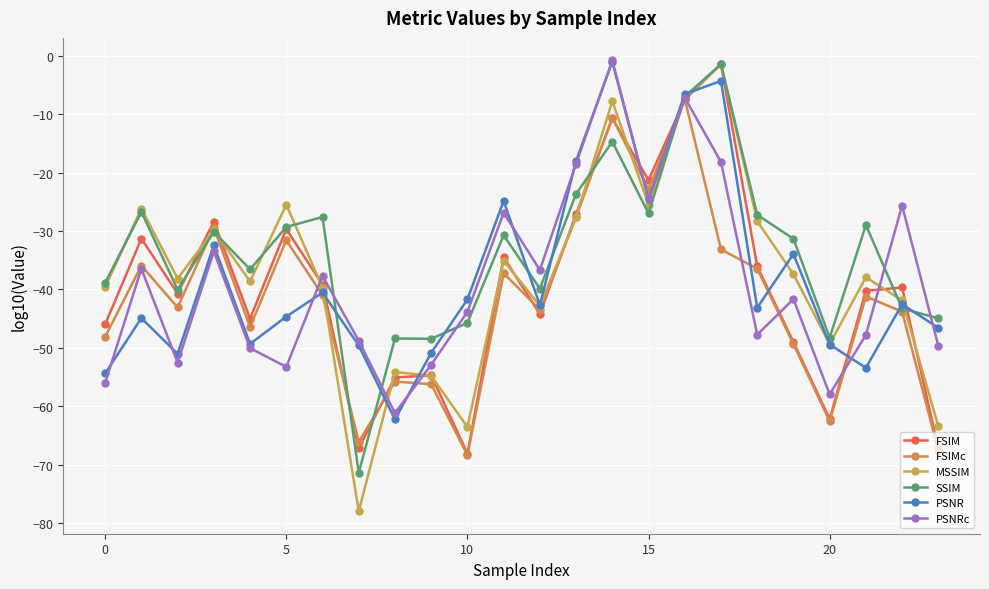

Which series has the widest spread of values?

MSSIM